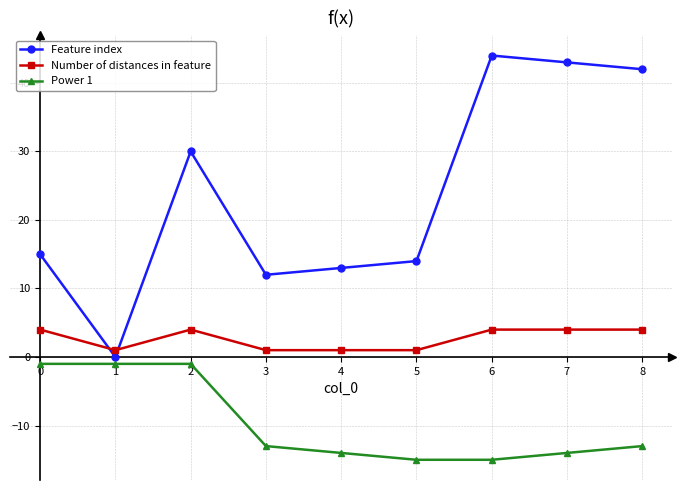

Where is the first local minimum for Feature index?

1